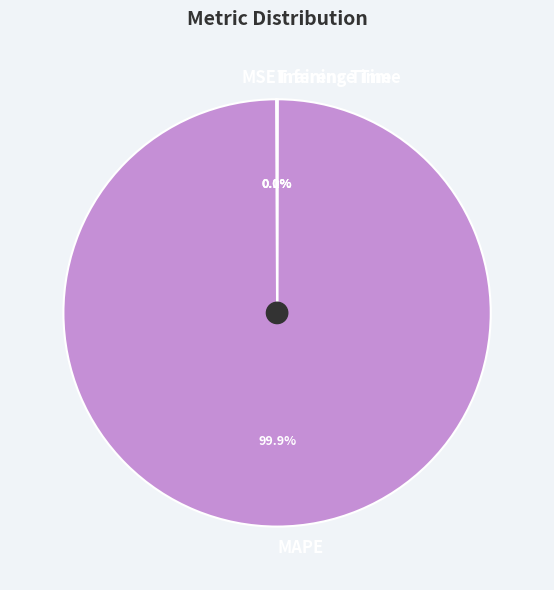

To the nearest percent, what is the difference between the largest and smallest slice percentages?

100%